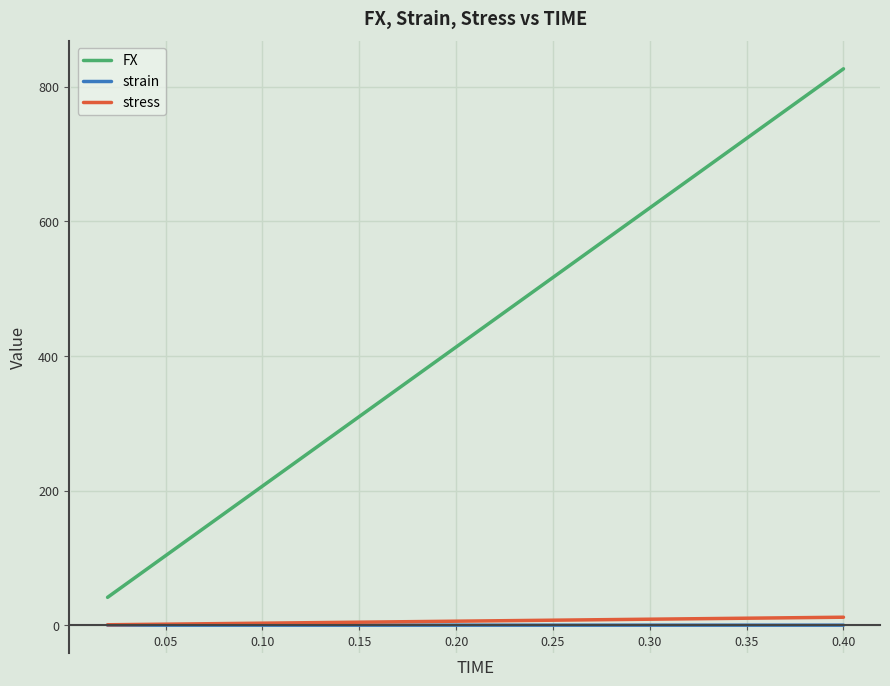

True or false: stress and FX intersect in this chart.

False